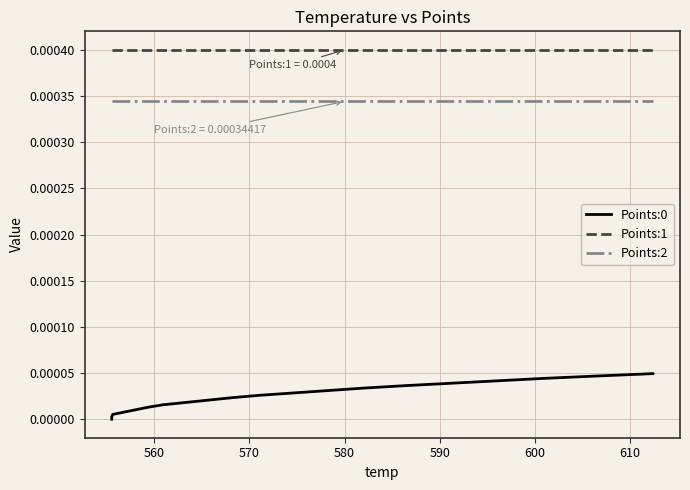

Which series changed the most between 580 and 600?

Points:0